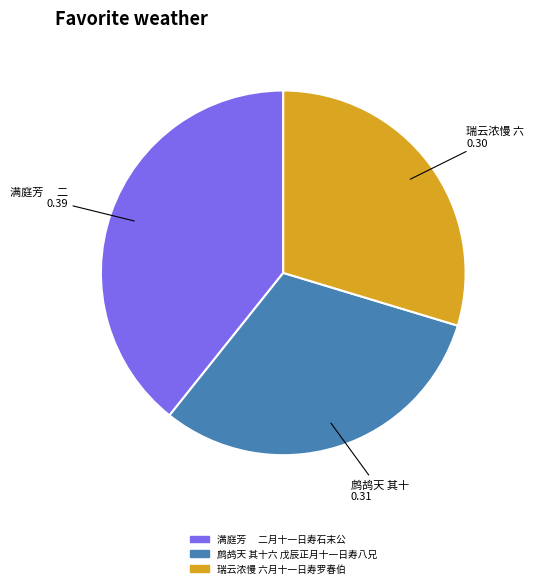

What is the ratio of the value at 瑞云浓慢 六月十一日寿罗春伯 to the value at 鹧鸪天 其十六 戊辰正月十一日寿八兄?

1.0